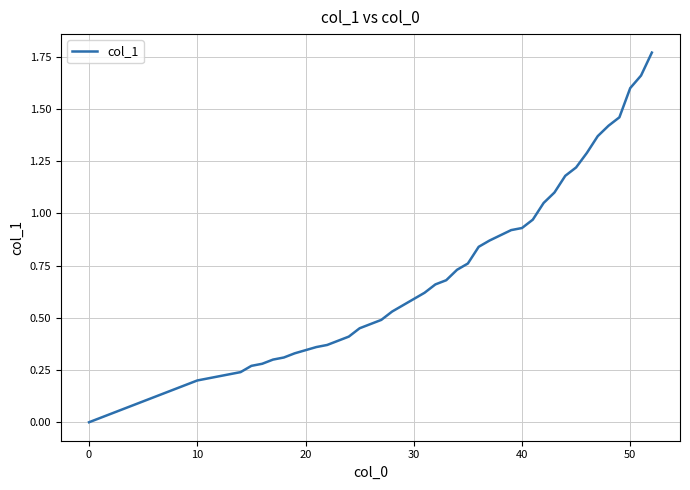

What is the difference between the maximum and minimum values?

1.8